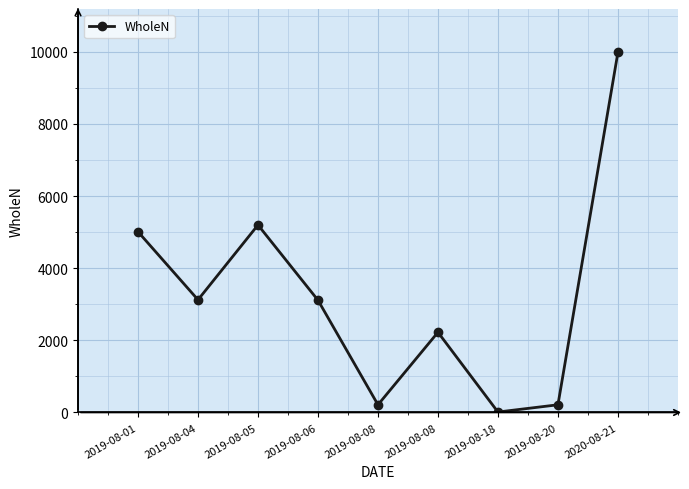

How many interior local peaks (higher than both neighbors) does the data have?

2